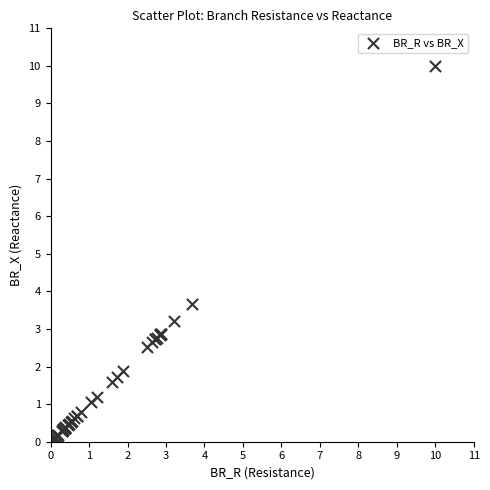

What Y value in the scatter plot is closest to 5?

3.7